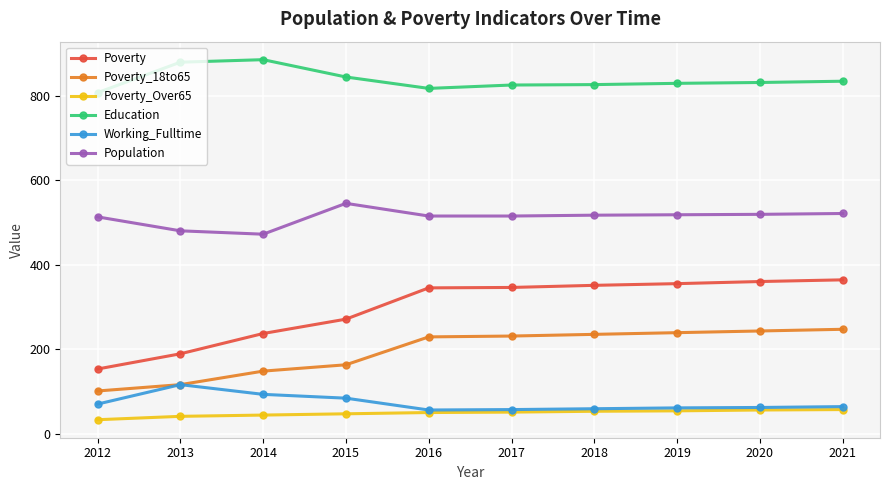

What is the value of the Poverty point at the 1st from the left?

153